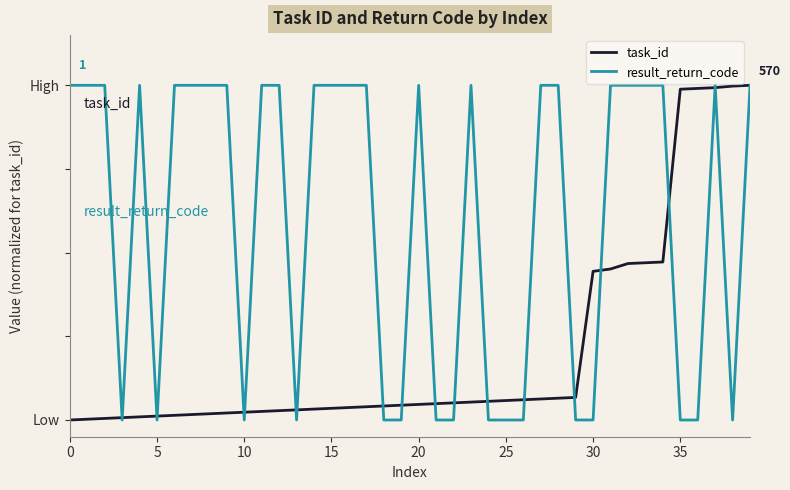

Does the chart display data point markers on the line(s)?

No